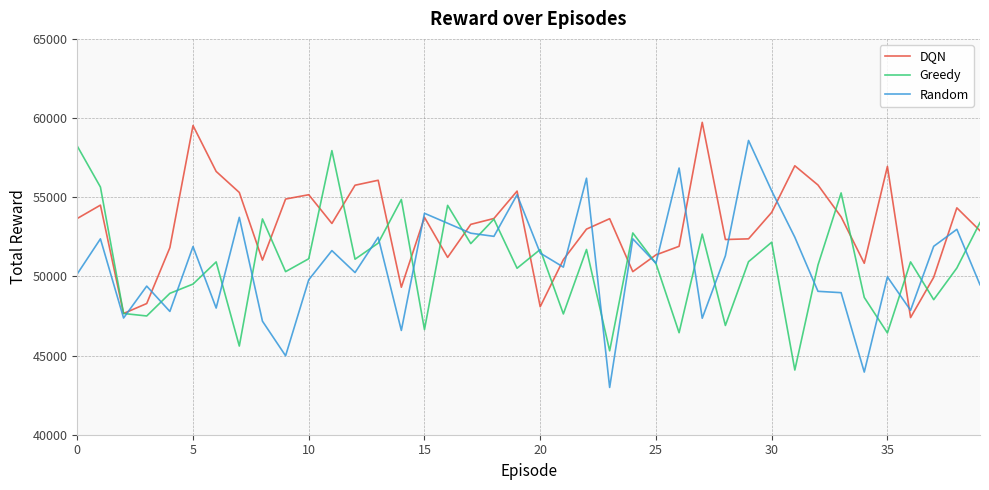

What is the lowest value of the DQN series?

47400.0